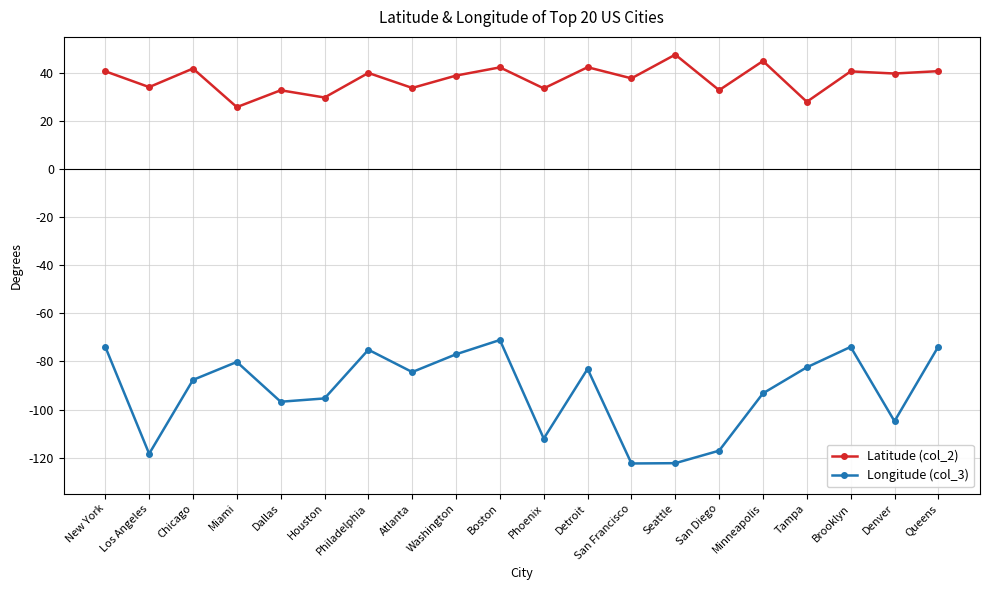

True or false: Longitude (col_3) and Latitude (col_2) intersect in this chart.

False